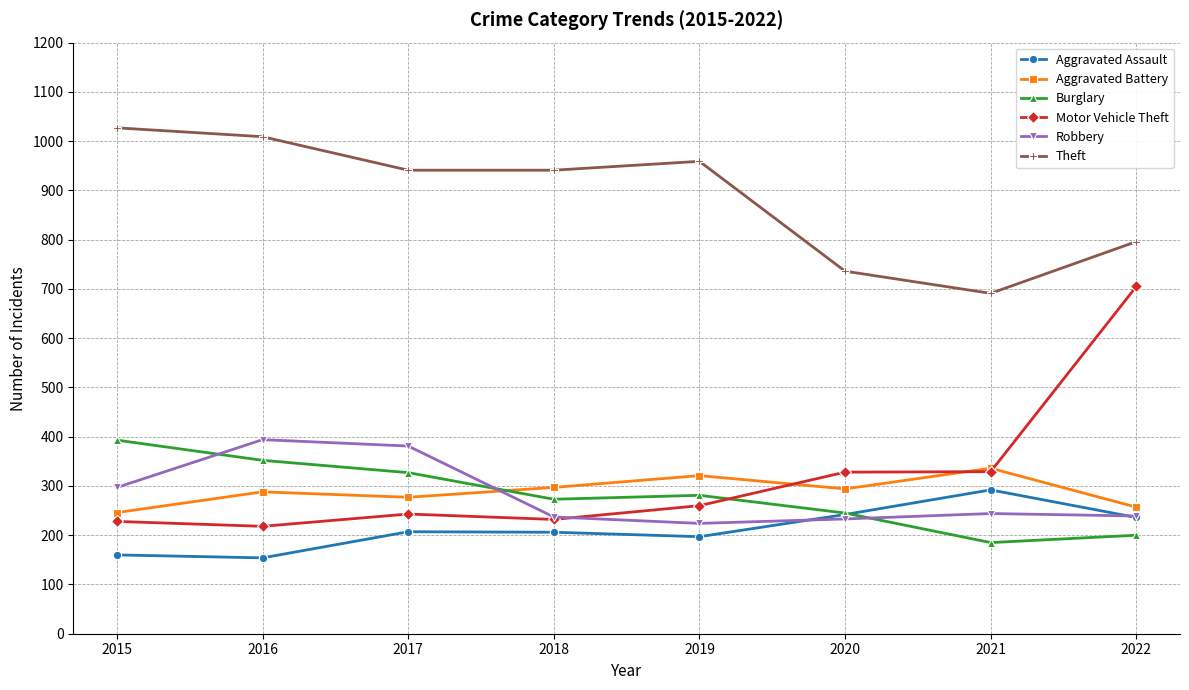

Which series has the widest spread of values?

Motor Vehicle Theft